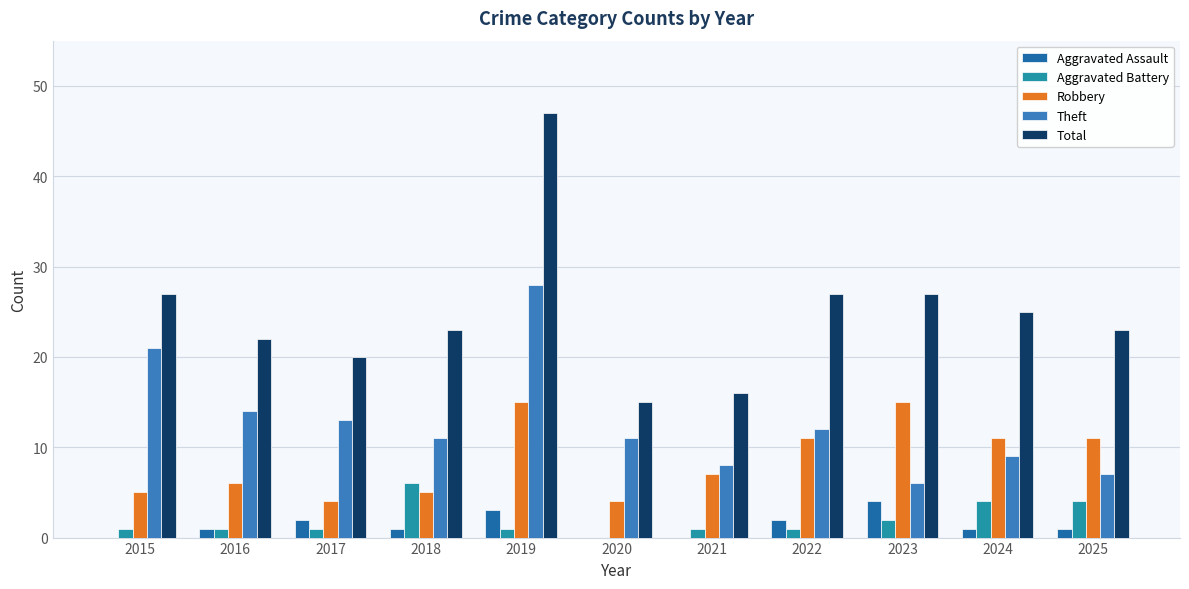

At which label does Total reach its peak?

2019